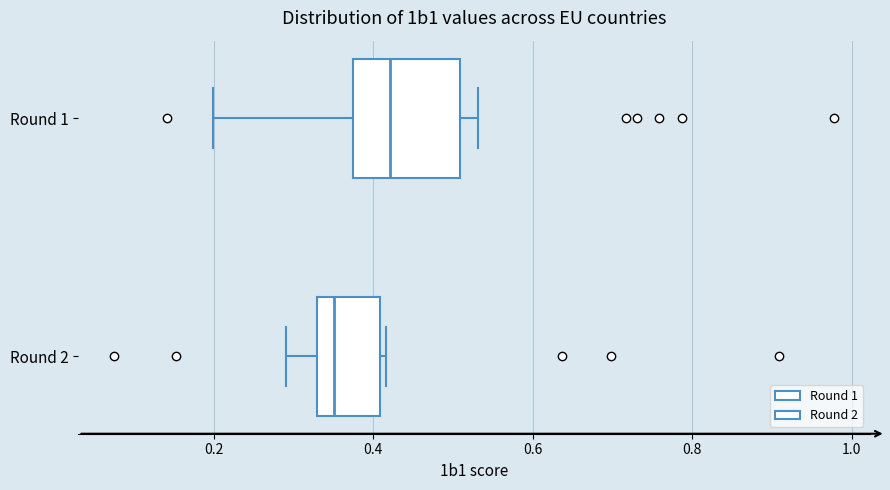

Reading bottom to top, read every box against the x-axis: the position of its median line, the range the box covers, and the ends of its whiskers. The values are not printed on the chart, so give them approximately, as read against the axis.

Round 2: median 0.36, box 0.34 to 0.40, whiskers 0.30 to 0.42
Round 1: median 0.42, box 0.38 to 0.50, whiskers 0.20 to 0.54